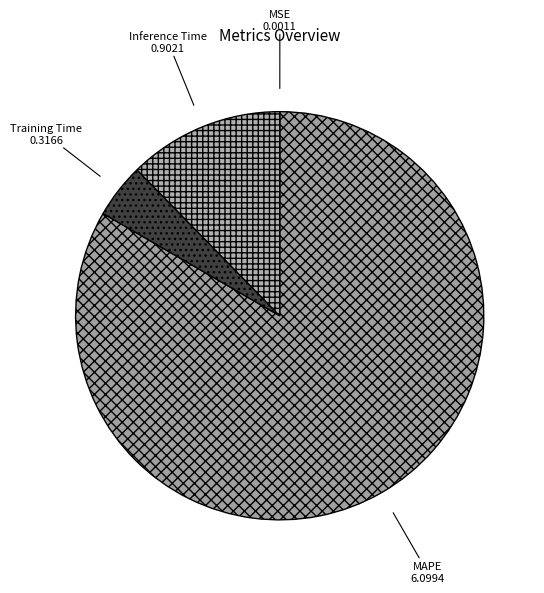

Is it true that MAPE is 83% of the pie?

True